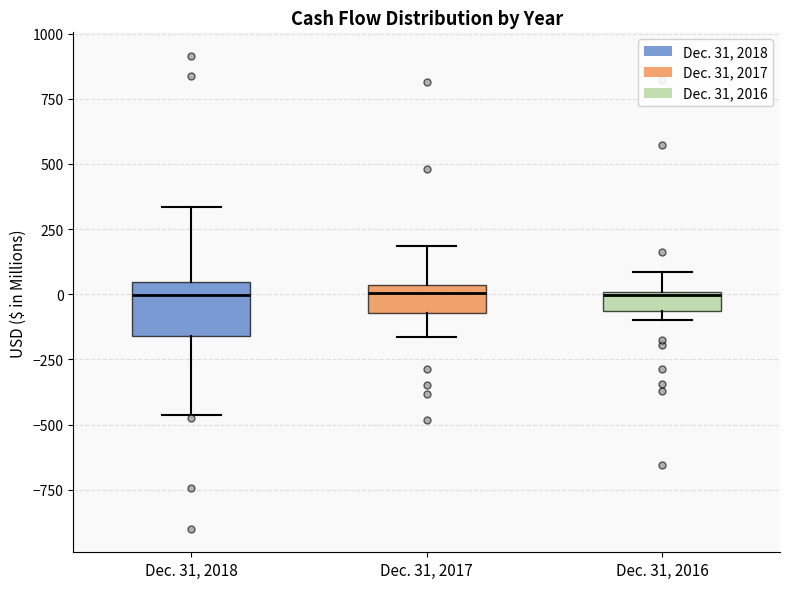

Where is the lower edge of the box for Dec. 31, 2018 on the y-axis? The values are not printed on the chart, so give them approximately, as read against the axis.

-150